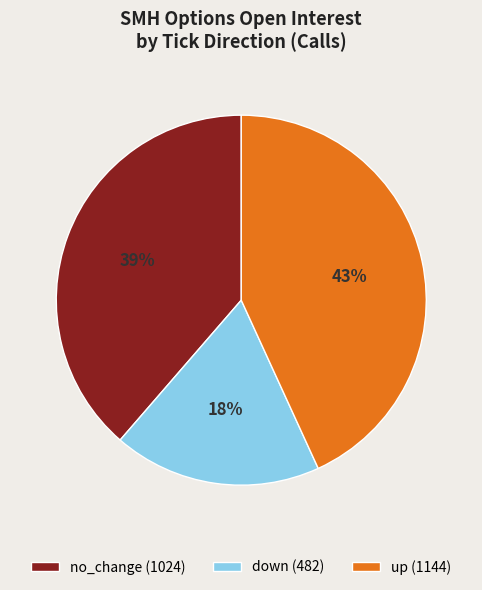

Is there any slice that represents more than half of the pie?

No